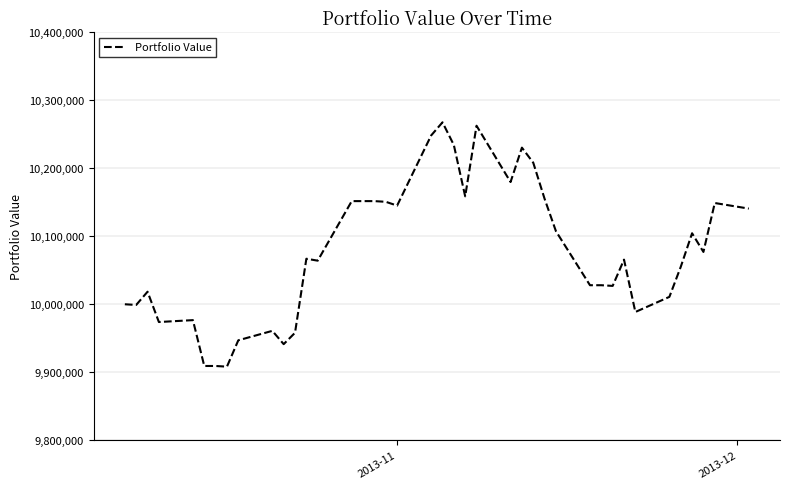

What is the maximum value shown in the chart?

10267740.3